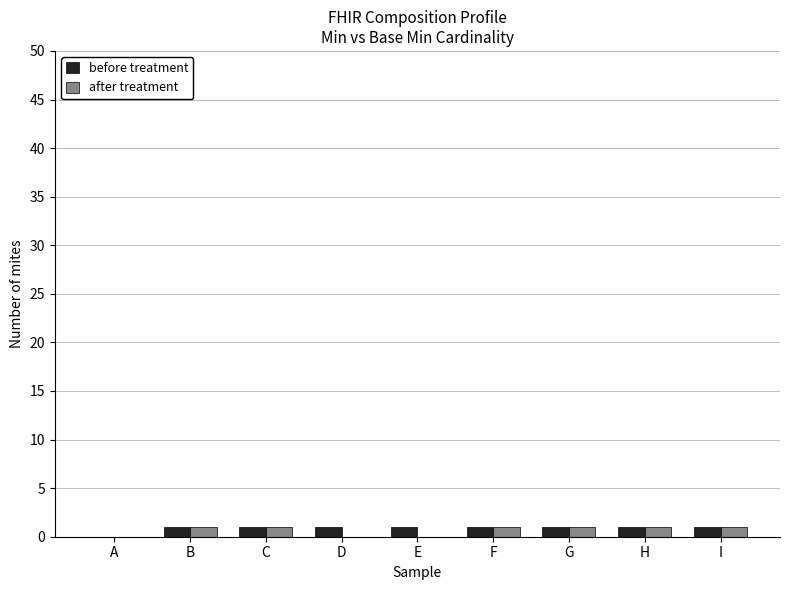

Are the bars horizontal?

No